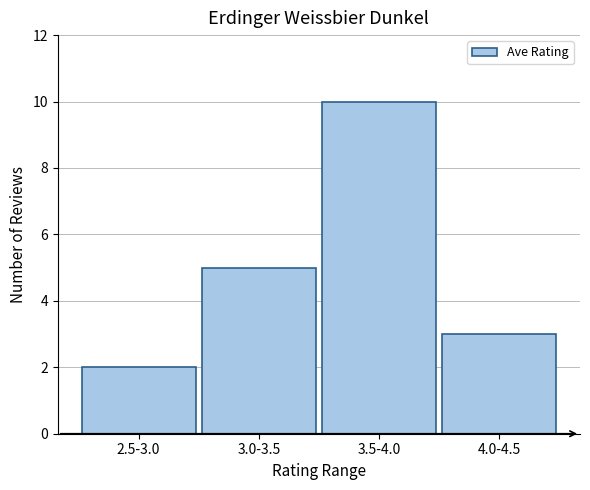

Reading right to left, what are all the values shown in this chart?

4.0-4.5=3	3.5-4.0=10	3.0-3.5=5	2.5-3.0=2